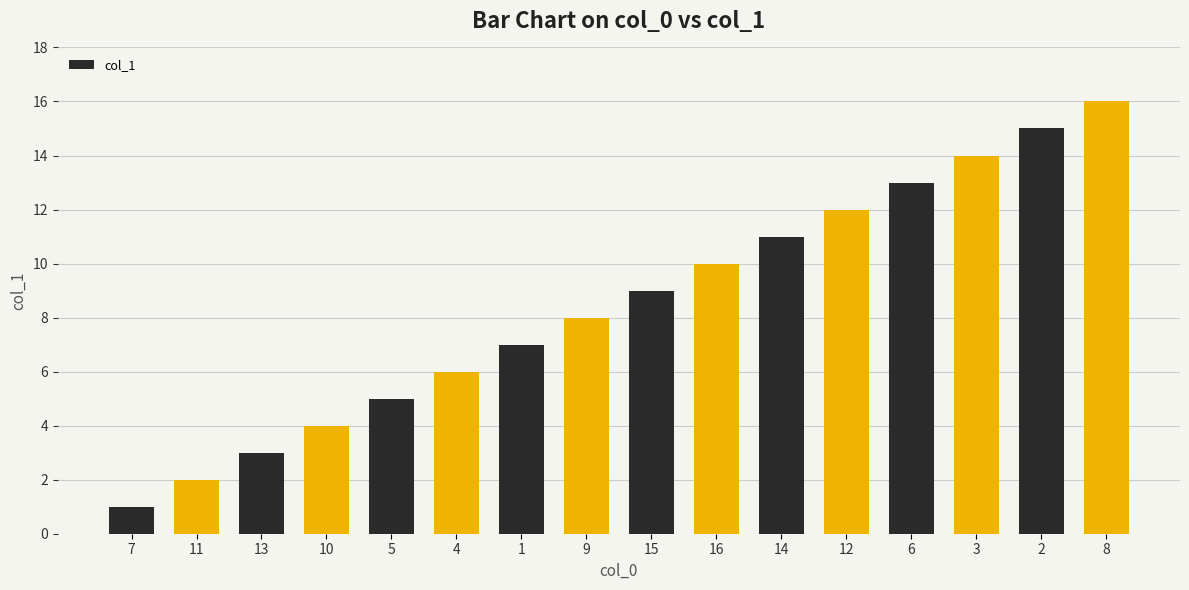

Count the number of categories in the chart.

16